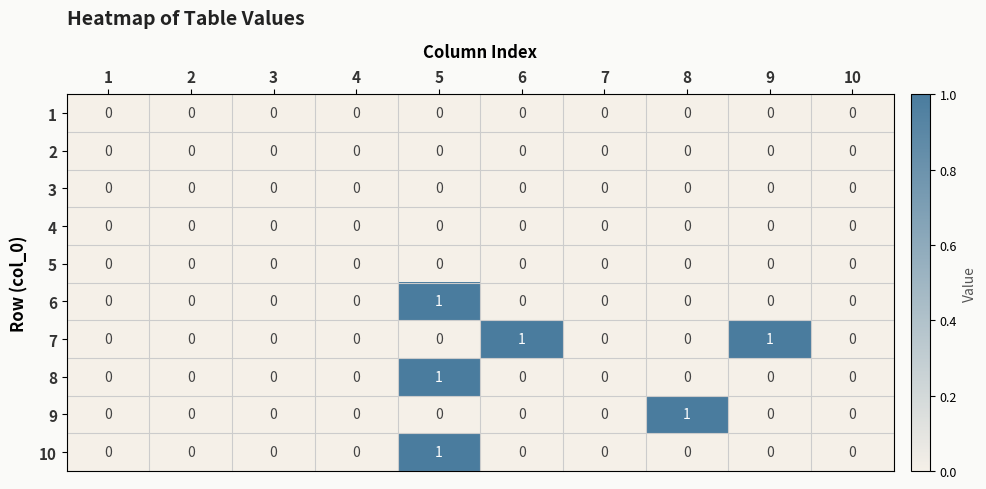

Is it true that 4 equals 0 at 5?

True